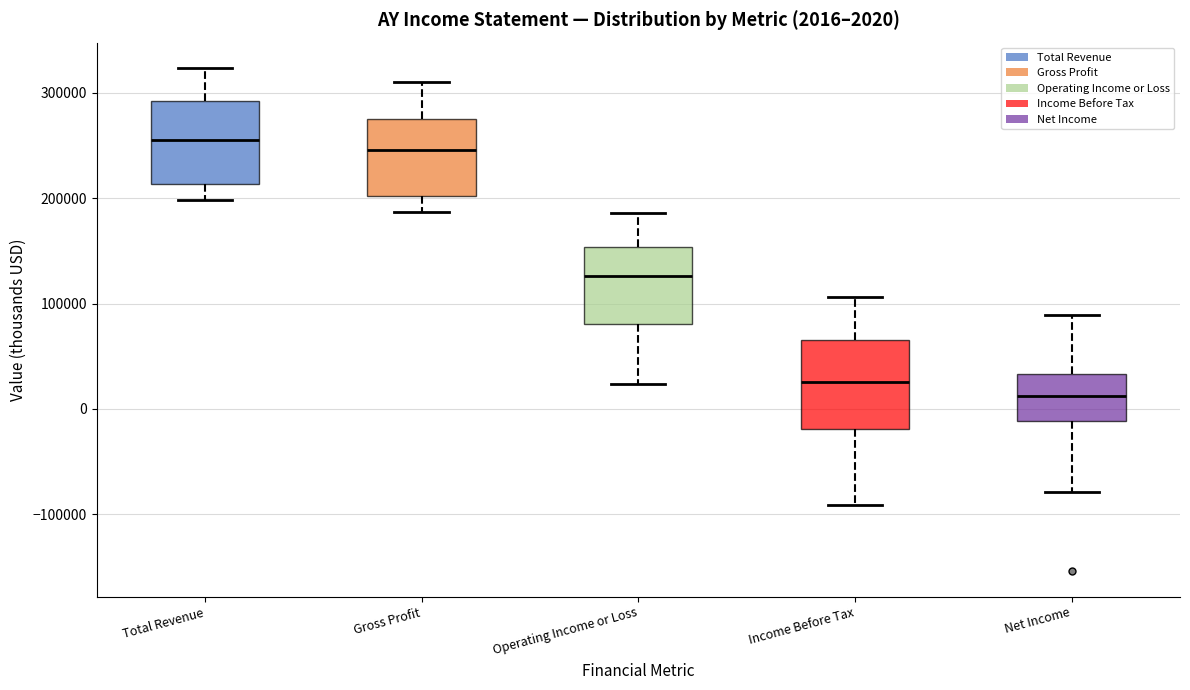

Which box's median line is the lowest?

Net Income